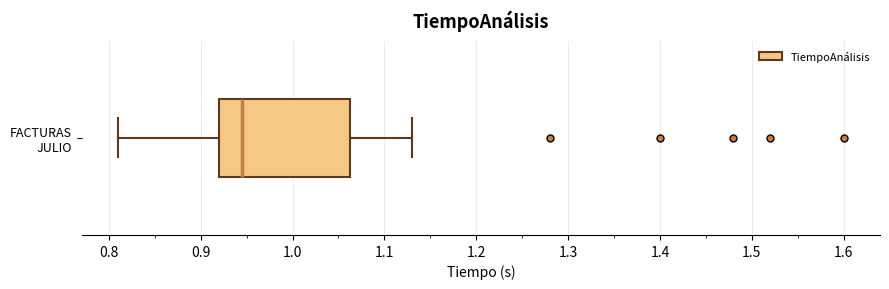

Read this box plot against the x-axis: the position of the median line, the range covered by the box, and the ends of both whiskers. The values are not printed on the chart, so give them approximately, as read against the axis.

median 0.95, box 0.92 to 1.06, whiskers 0.81 to 1.13